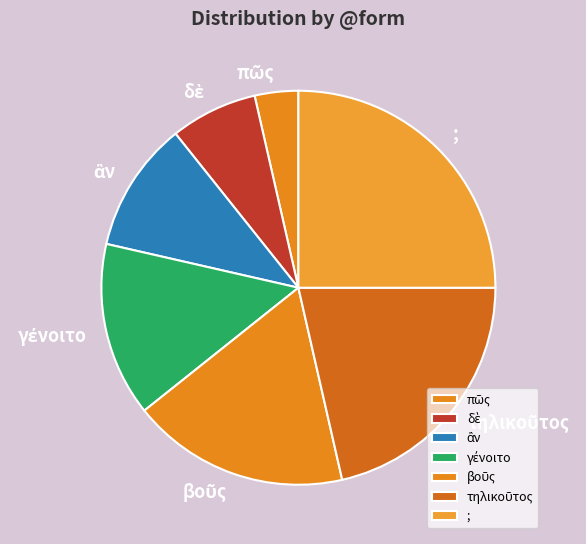

Is there a majority slice in this chart?

No